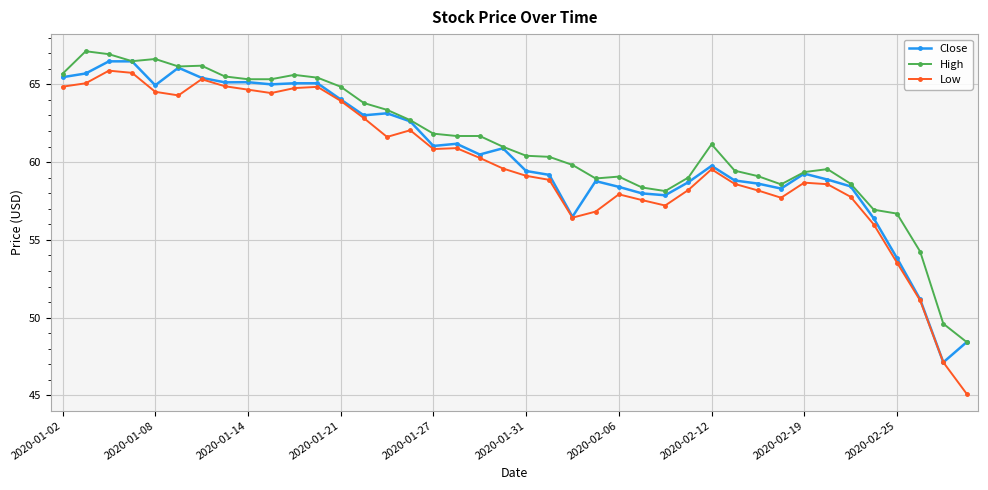

At how many categories does at least one series exceed 55?

37